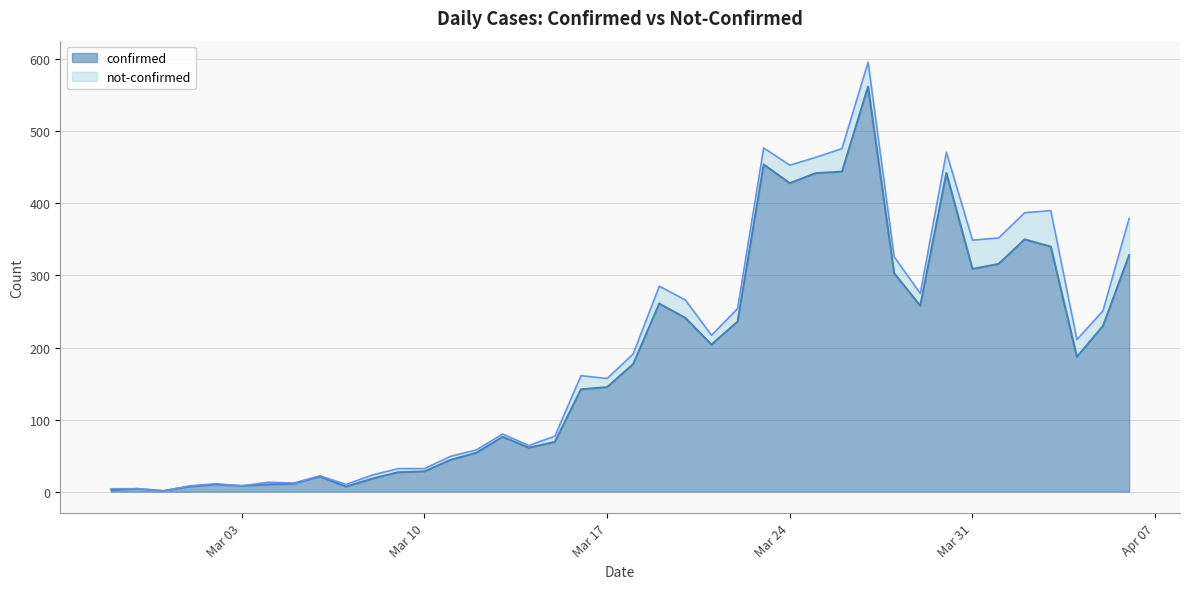

What is the highest value of the confirmed series?

562